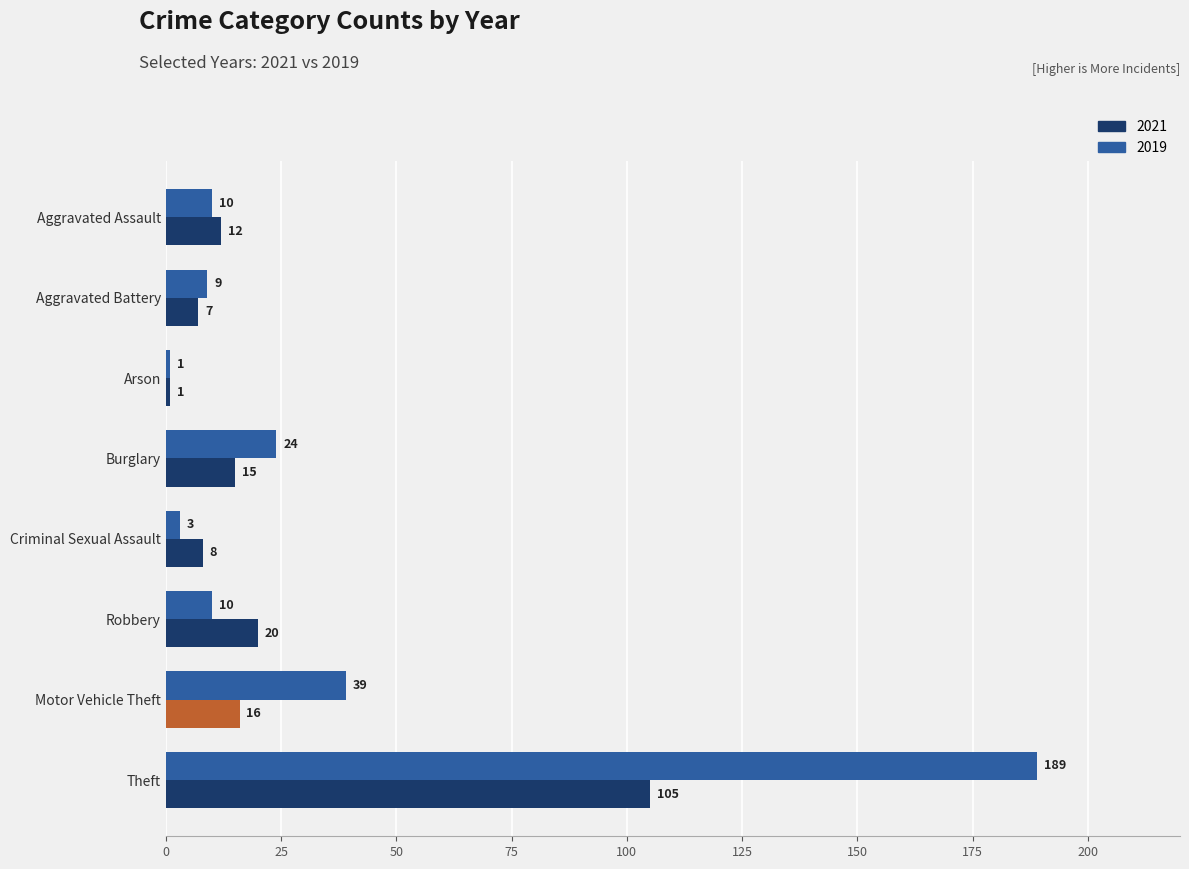

Rank the series at Criminal Sexual Assault from lowest to highest value.

2019, 2021